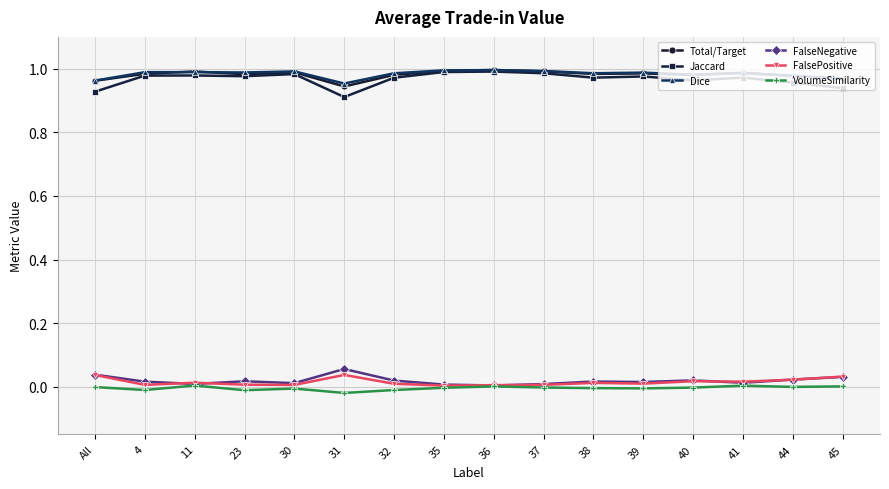

True or false: Dice has more than 1 interior local peaks.

True